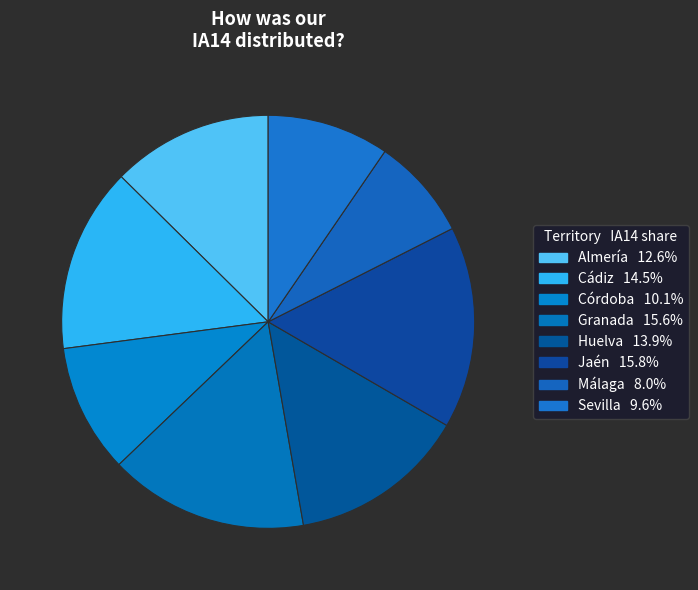

Which category has the smallest portion of the pie?

Málaga